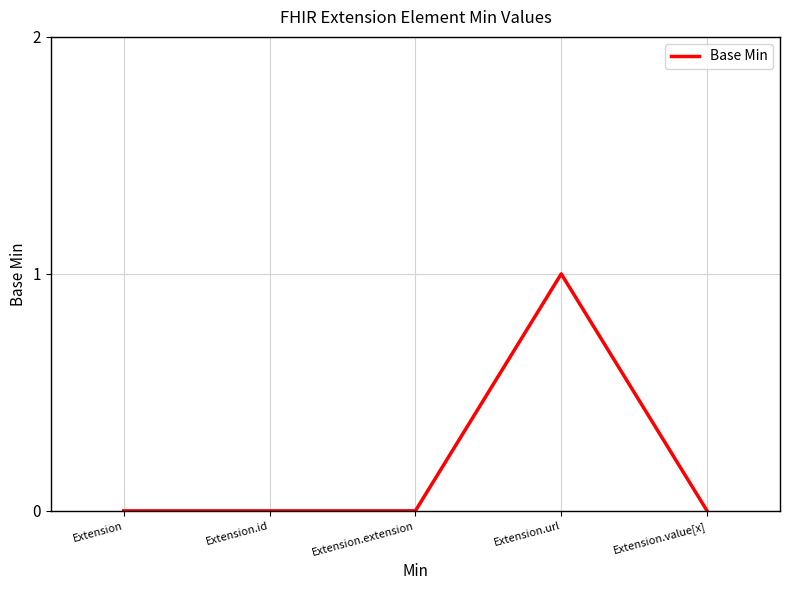

What is the change in value from Extension.id to Extension.url?

+1